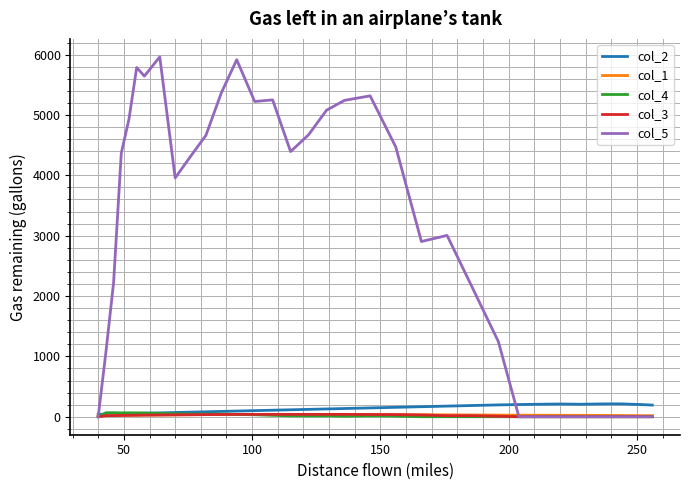

What is the maximum value shown in the chart?

5961.9